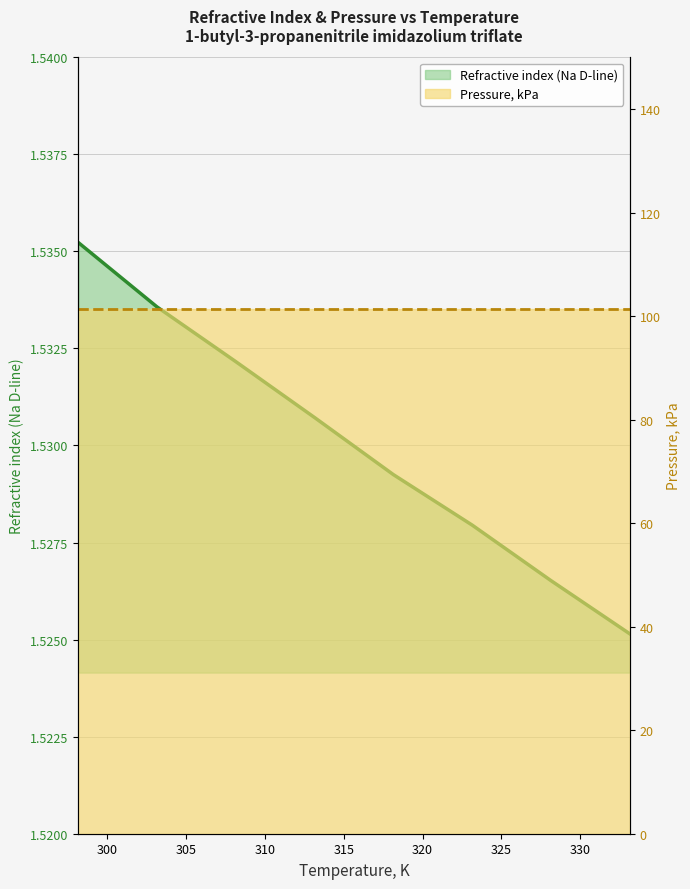

Which has a higher value, 318.15 or 333.15?

318.15